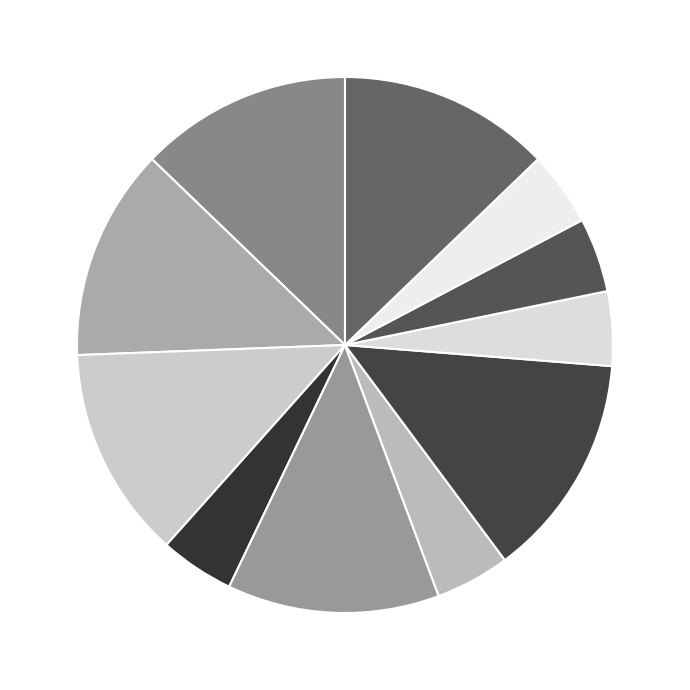

Is there any slice that represents more than half of the pie?

No